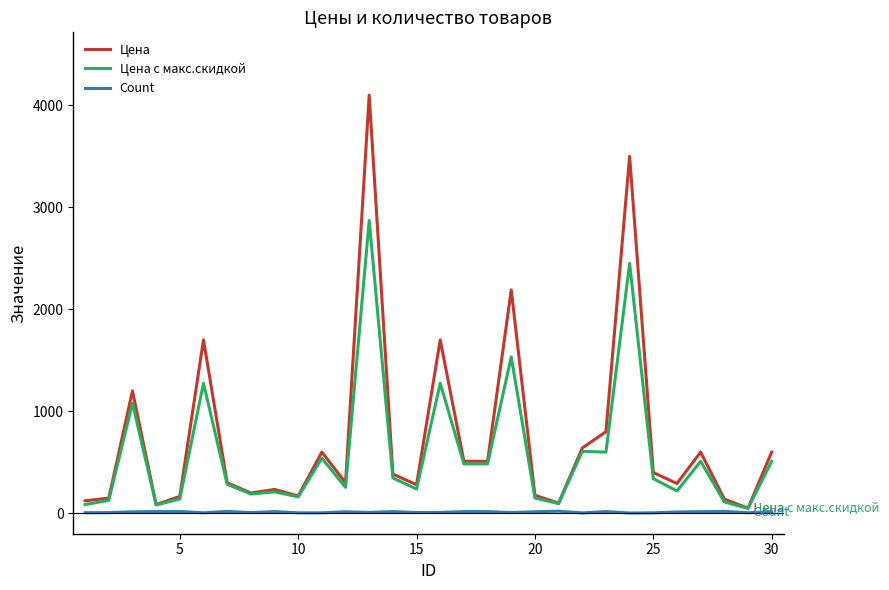

Which series has the widest spread of values?

Цена